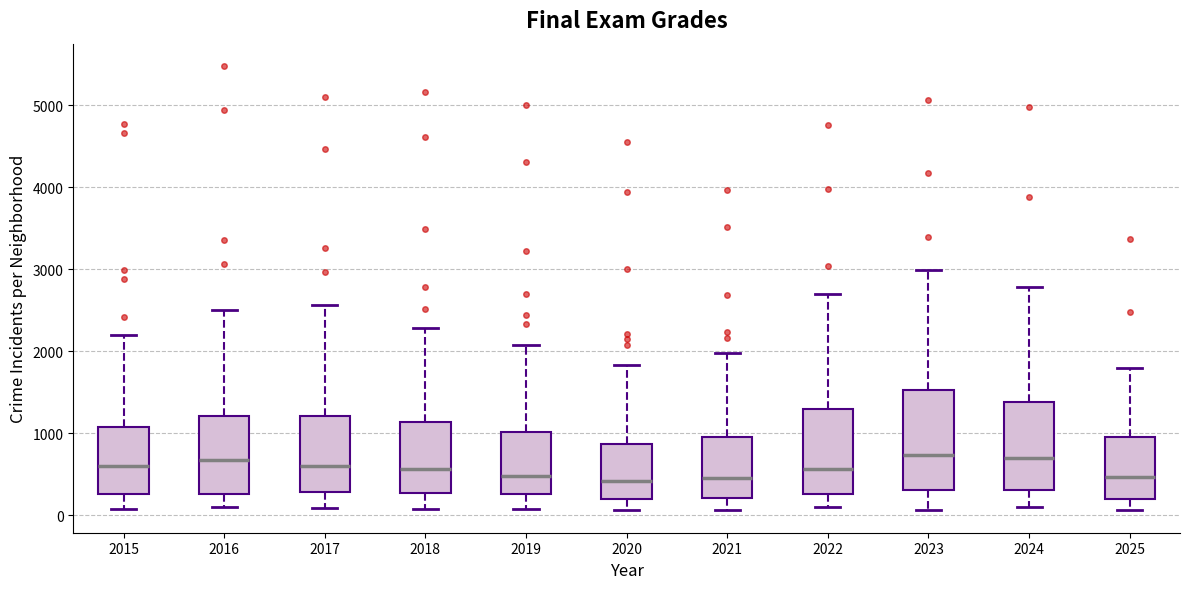

Which box is the tallest, from its lower edge to its upper edge?

2023